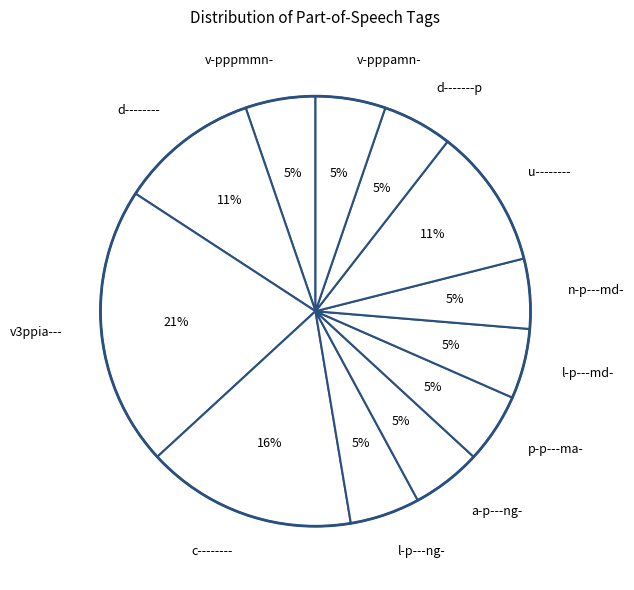

Does v3ppia--- account for over 50% of the chart?

No